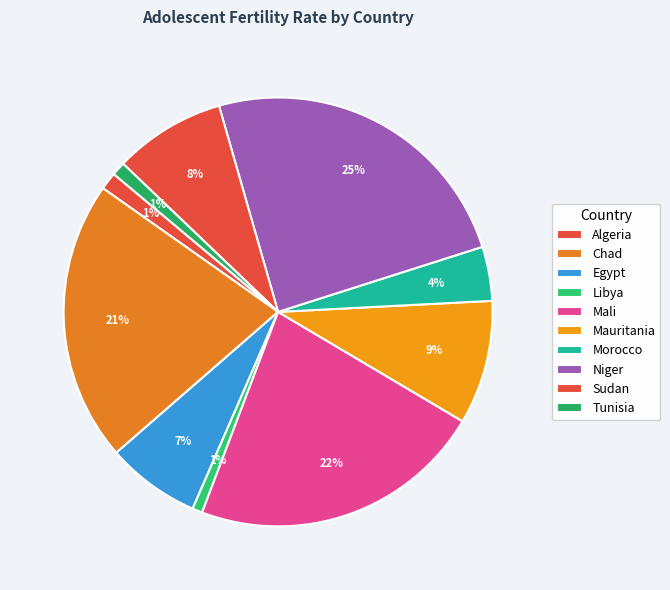

Rank the categories by value from highest to lowest.

Niger, Mali, Chad, Mauritania, Sudan, Egypt, Morocco, Algeria, Tunisia, Libya